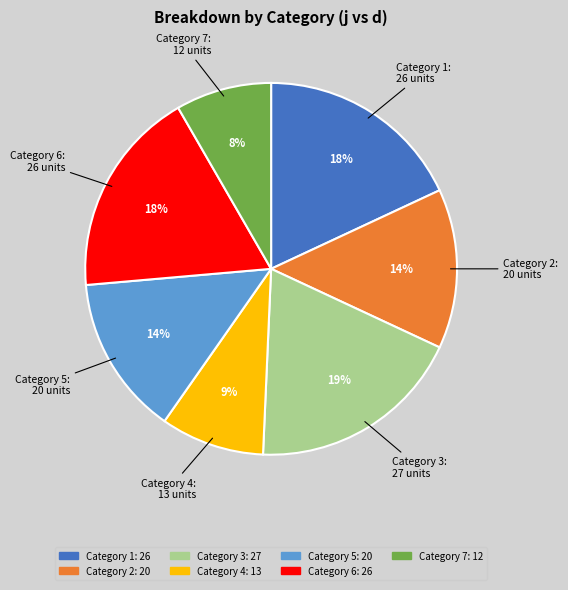

Combined, do Category 1 and Category 7 account for over 50%?

No